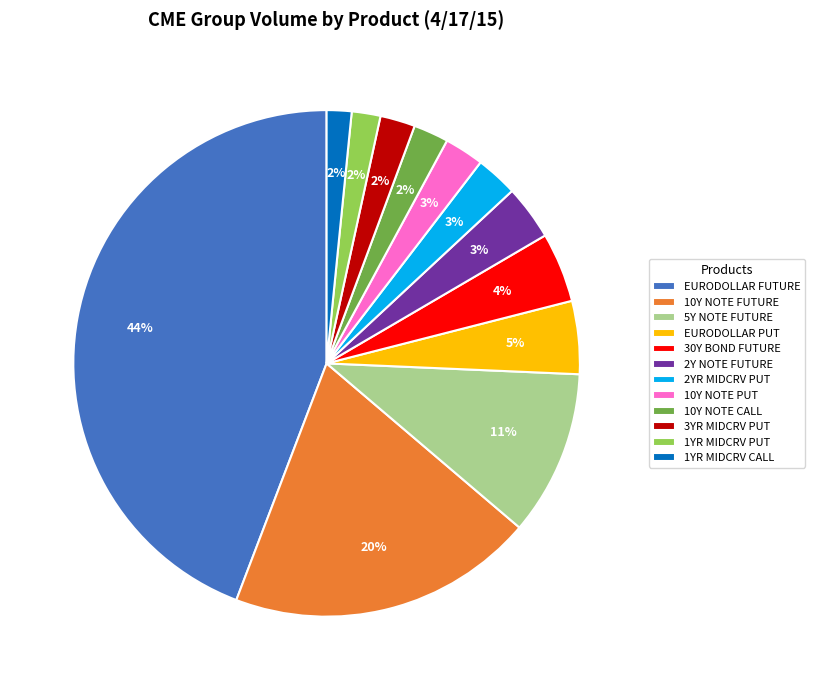

What is the ratio of the value at 30Y BOND FUTURE to the value at 3YR MIDCRV PUT?

2.0